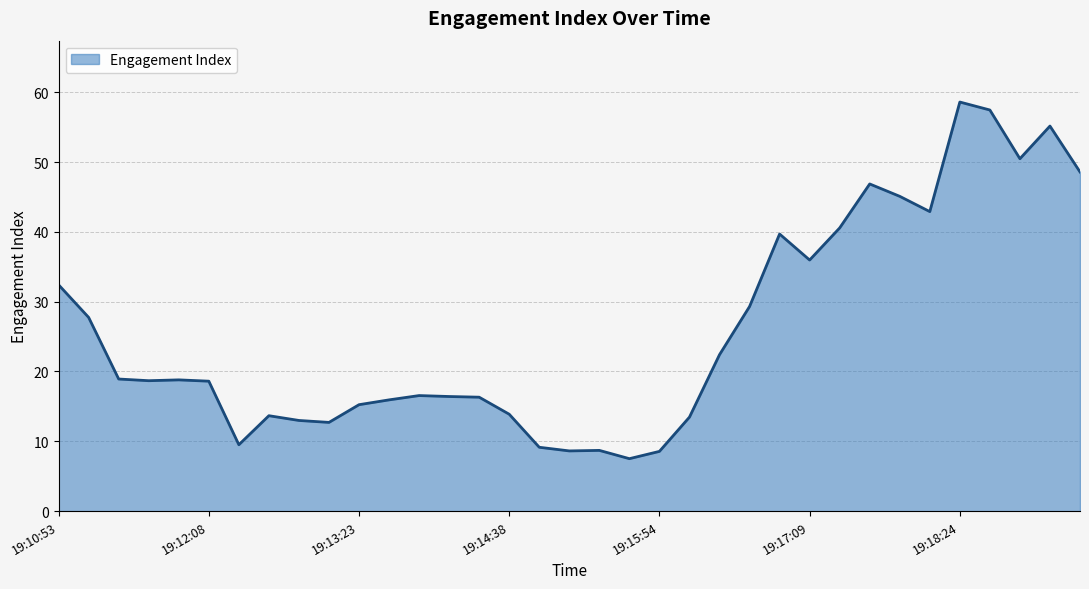

What is the maximum value shown in the chart?

58.6